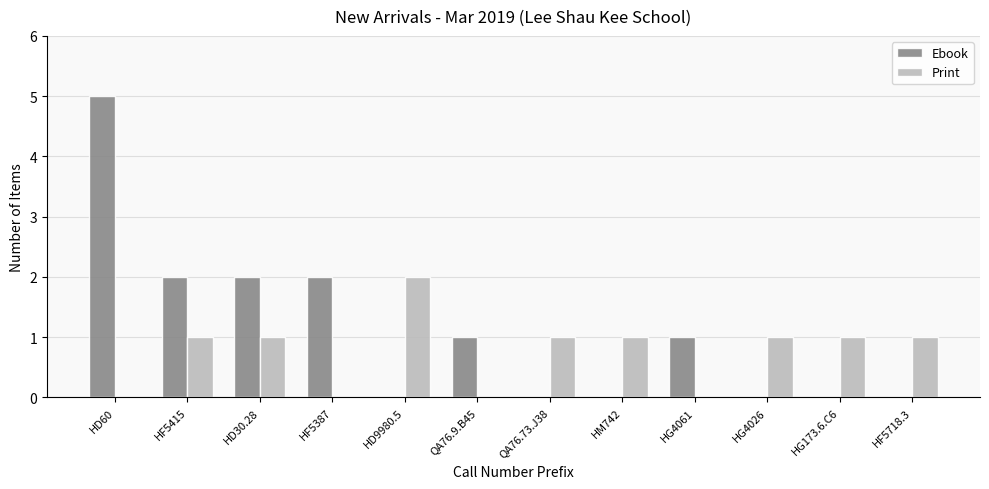

True or false: Ebook has a value of 0 at HG173.6.C6.

True